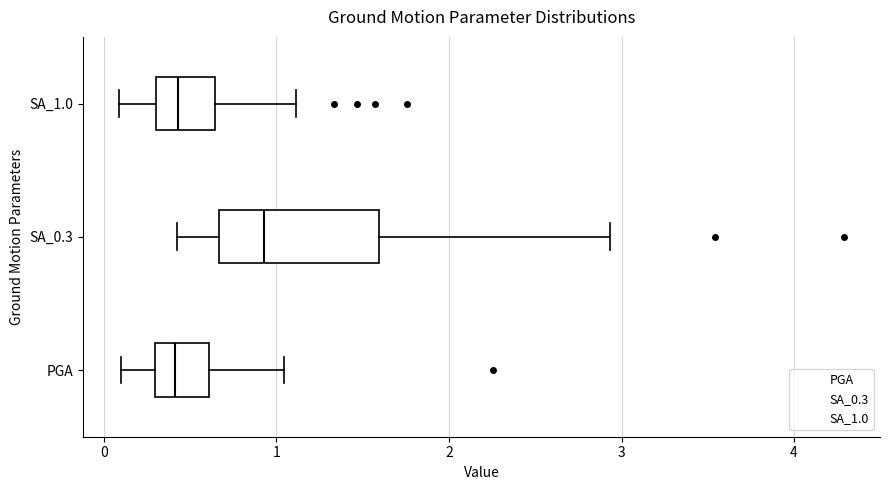

Which box is the widest, from its left edge to its right edge?

SA_0.3